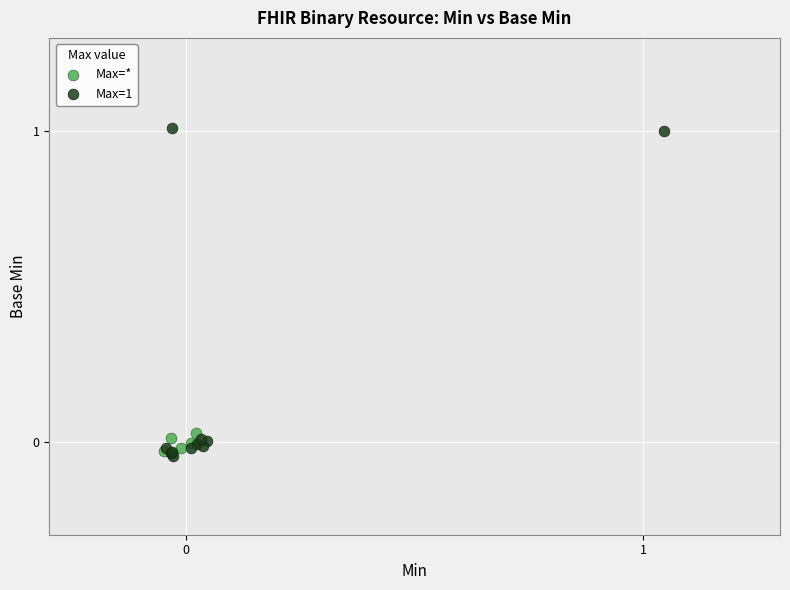

Which series has the widest spread of Y values?

Max=1